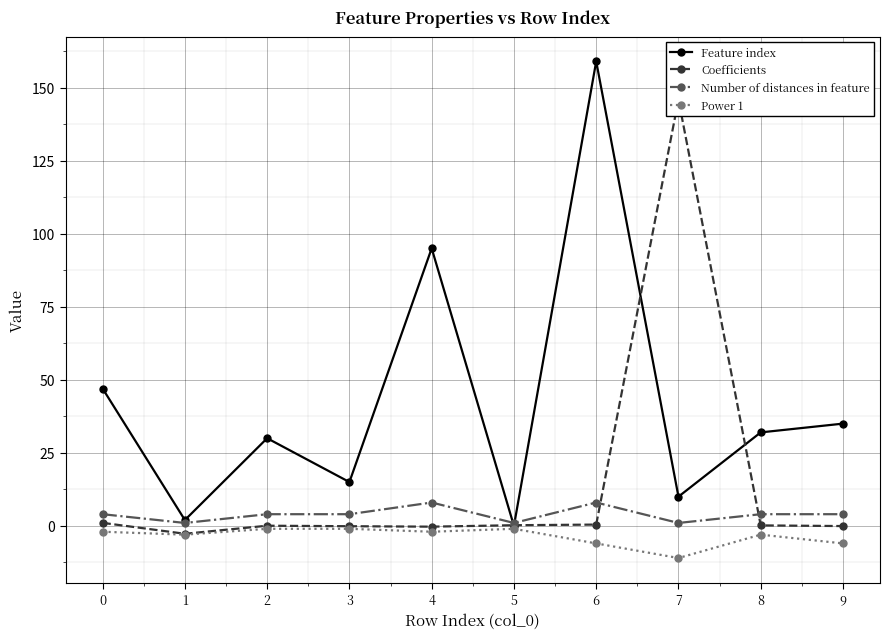

What is the value of the Feature index point at the 9th from the left?

32